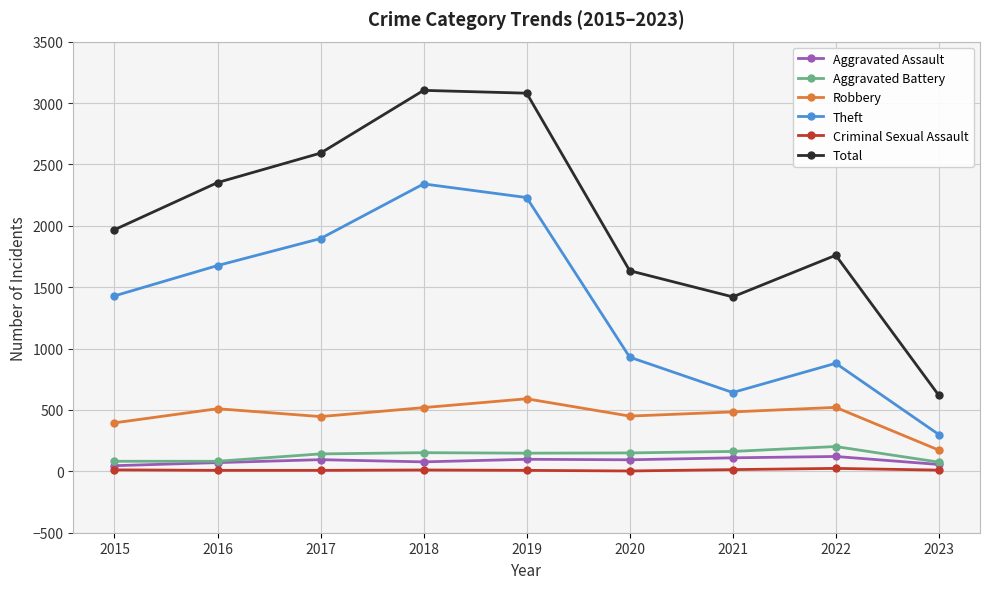

What is the difference between the highest and lowest values at 2016?

2344